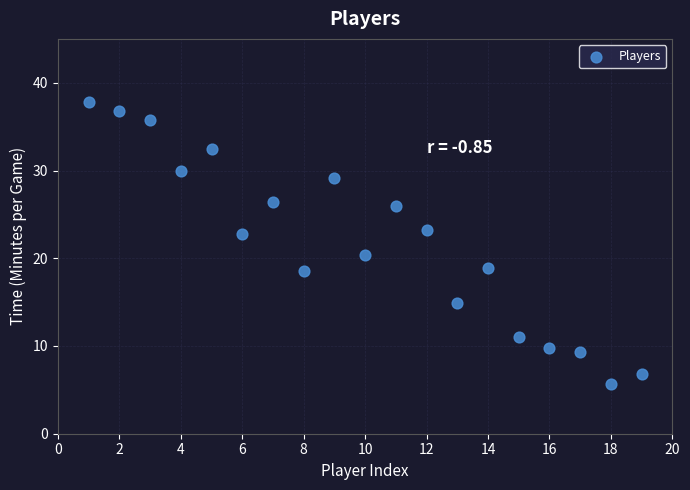

What is the range of X values (max minus min)?

18.0